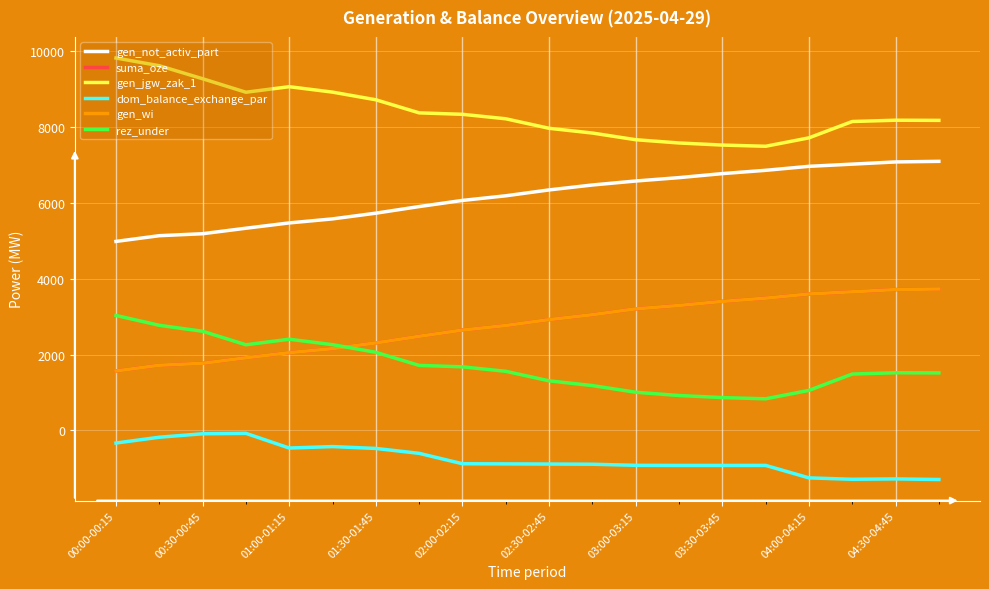

What is the greatest value displayed?

9820